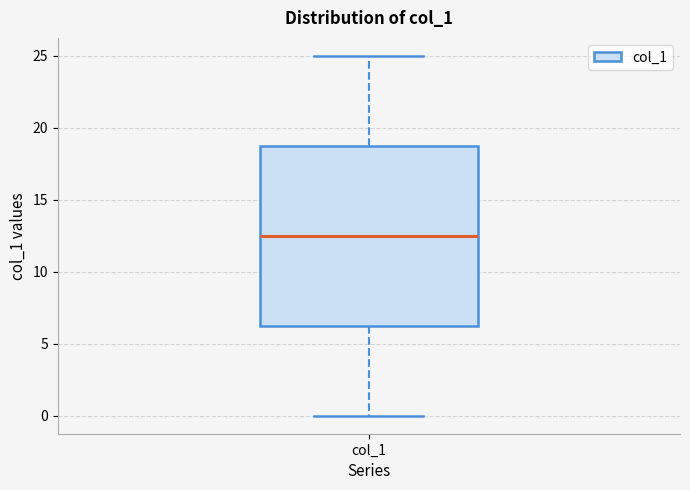

Read this box plot against the y-axis: the position of the median line, the range covered by the box, and the ends of both whiskers. The values are not printed on the chart, so give them approximately, as read against the axis.

median 12.5, box 6.5 to 19.0, whiskers 0.0 to 25.0